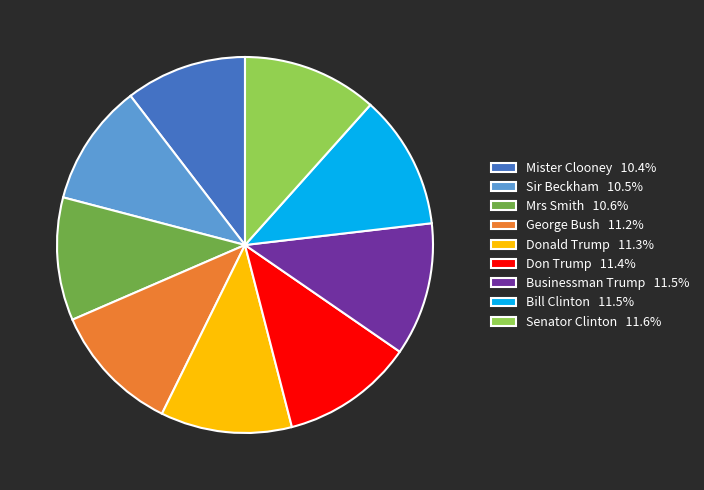

True or false: Don Trump accounts for 11% of the total.

True